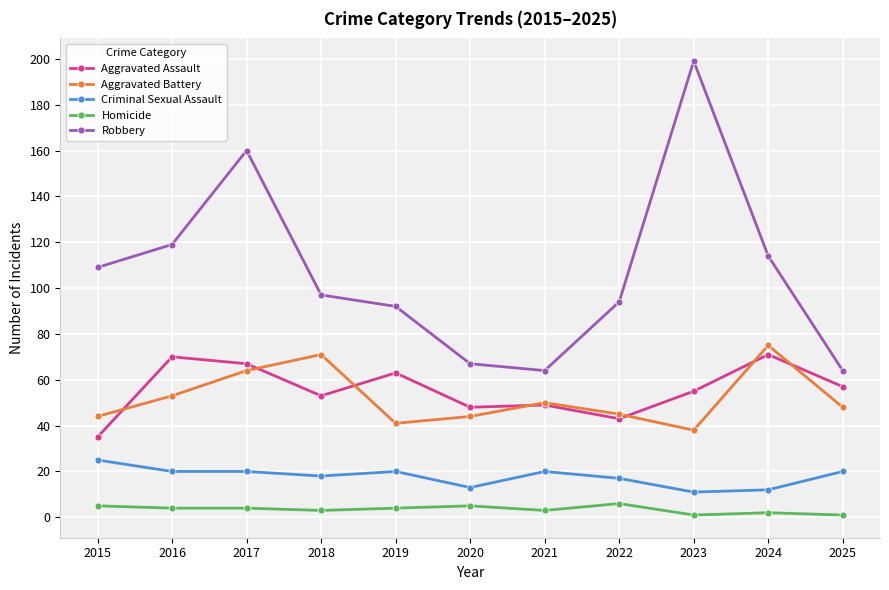

True or false: Robbery has more than 2 interior local peaks.

False